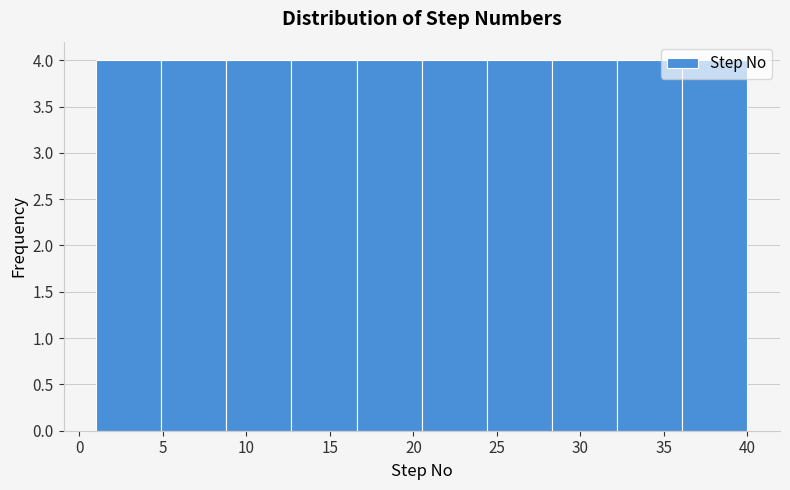

Reading left to right, transcribe this chart: for each bar, give the range it covers on the x-axis and its height. Neither the bar edges nor the heights are printed on the chart, so give them approximately, as read against the axes.

1.0 to 4.9: 4
4.9 to 8.8: 4
8.8 to 12.7: 4
12.7 to 16.6: 4
16.6 to 20.5: 4
20.5 to 24.4: 4
24.4 to 28.3: 4
28.3 to 32.2: 4
32.2 to 36.1: 4
36.1 to 40.0: 4